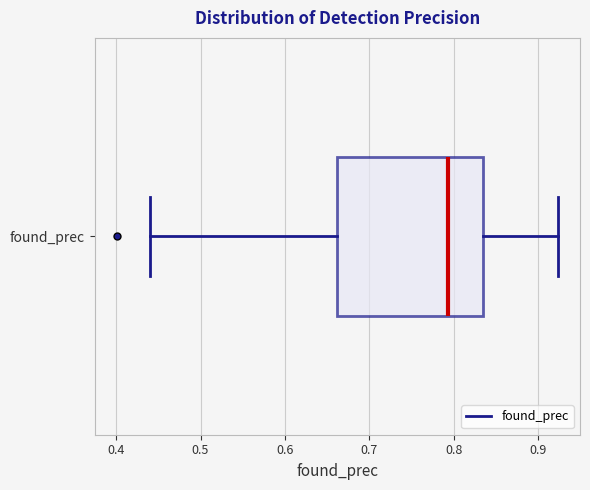

Transcribe this box plot: give where the median line is, the range the box spans, and where the two whiskers end, as read against the x-axis. The values are not printed on the chart, so give them approximately, as read against the axis.

median 0.79, box 0.66 to 0.84, whiskers 0.44 to 0.92